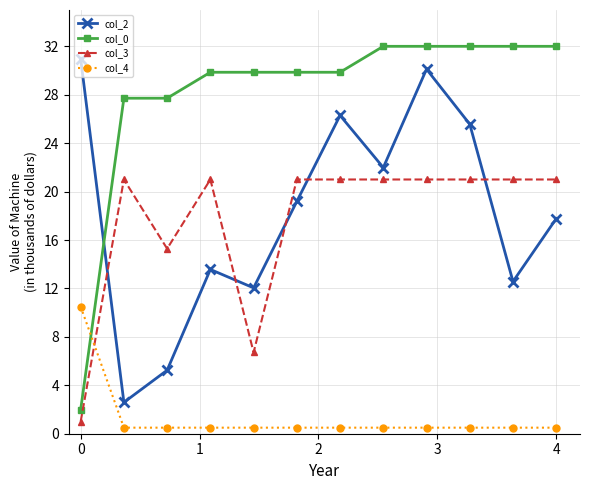

List the series in order of their peak value, lowest first.

col_4, col_3, col_2, col_0